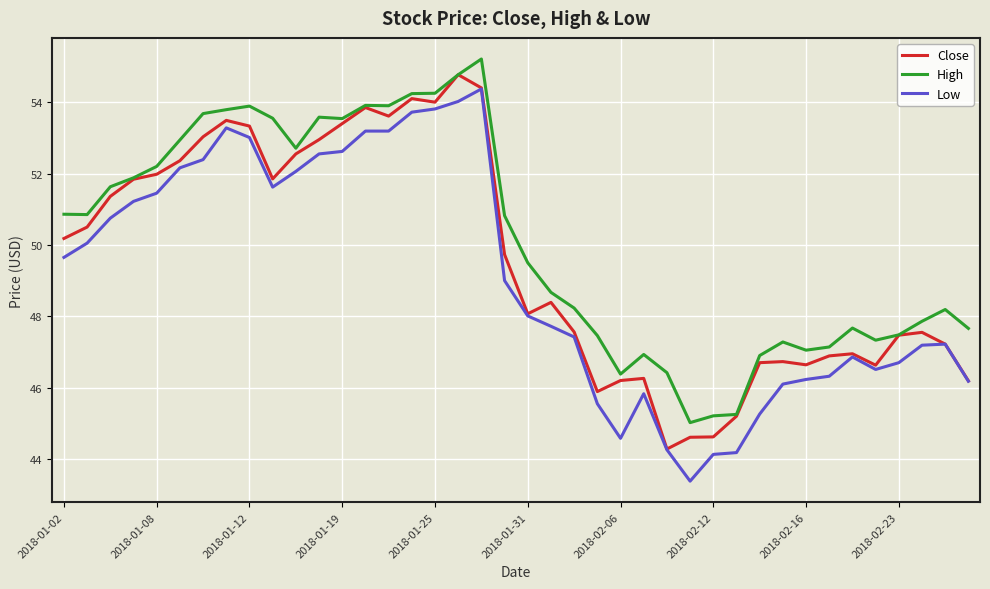

Rank the series by their average value, from lowest to highest.

Low, Close, High